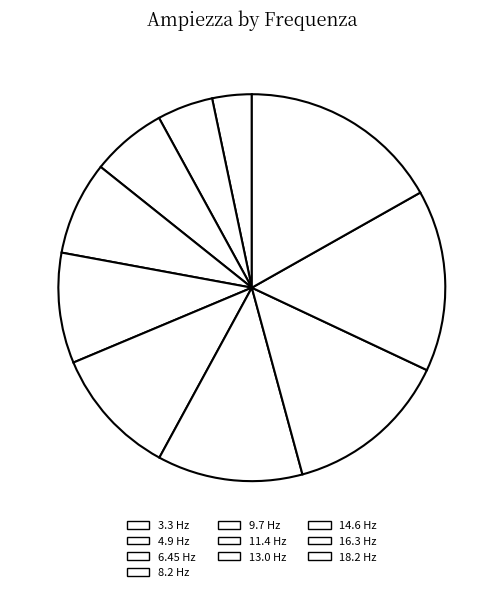

How many slices are in this pie chart?

10